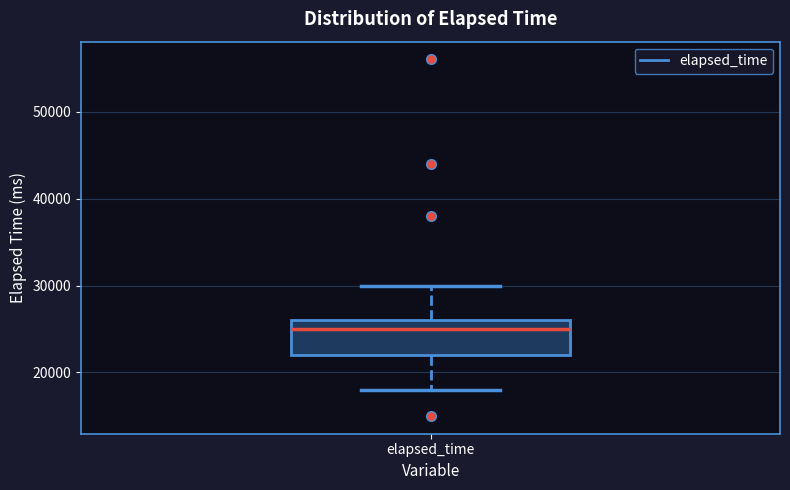

Transcribe this box plot: give where the median line is, the range the box spans, and where the two whiskers end, as read against the y-axis. The values are not printed on the chart, so give them approximately, as read against the axis.

median 25000, box 22000 to 26000, whiskers 18000 to 30000